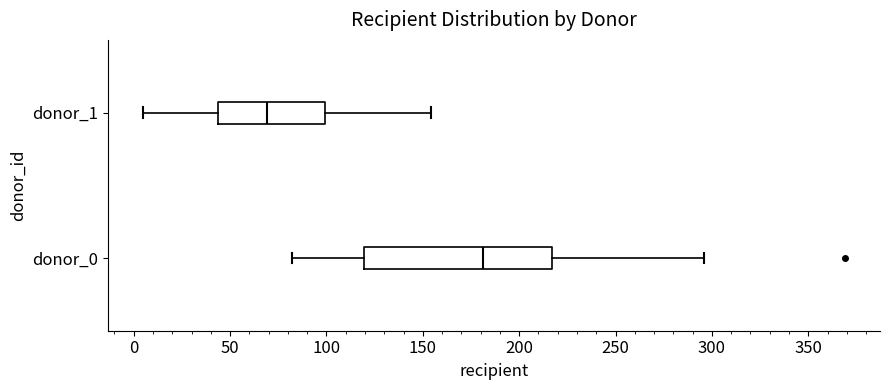

Where is the right edge of the box for donor_0 on the x-axis? The values are not printed on the chart, so give them approximately, as read against the axis.

215